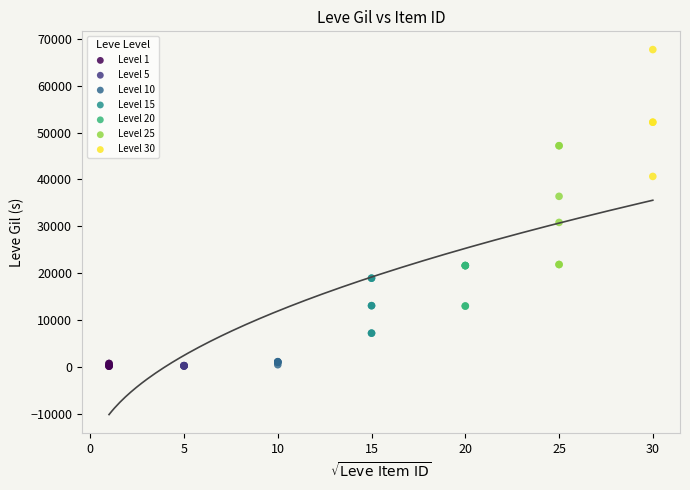

Which series contains the highest Y value?

Level 30